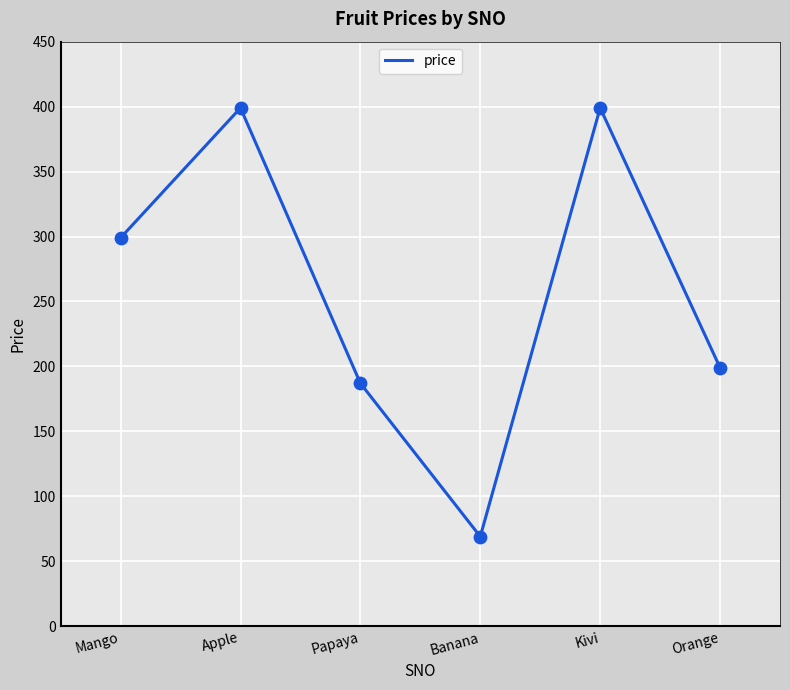

What is the ratio of the value at Banana to the value at Papaya?

0.4